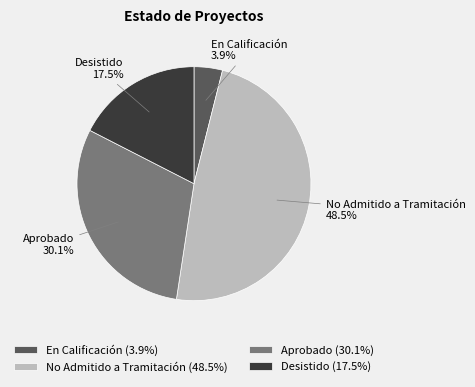

How many segments does this pie chart have?

4